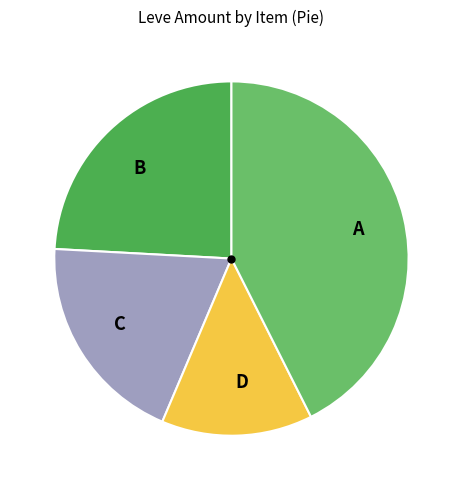

Combined, do C and D account for over 50%?

No